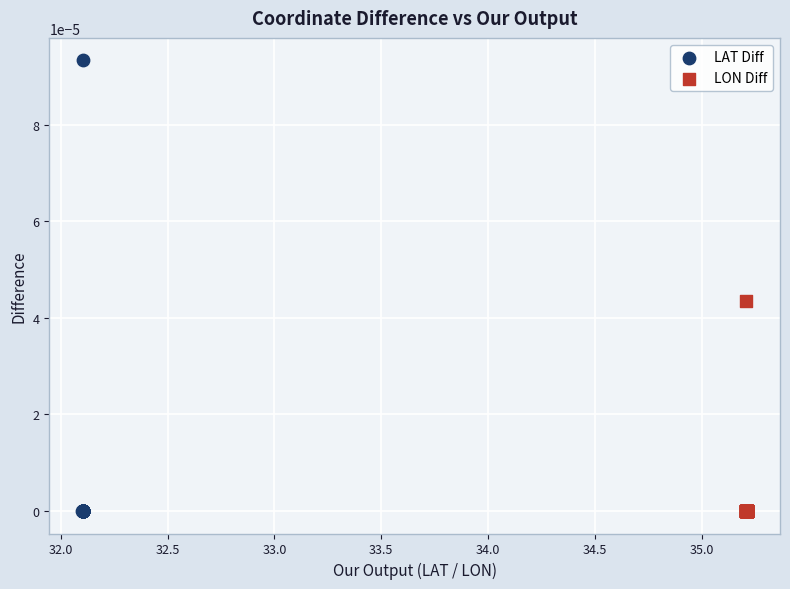

Which series contains the highest Y value?

LAT Diff